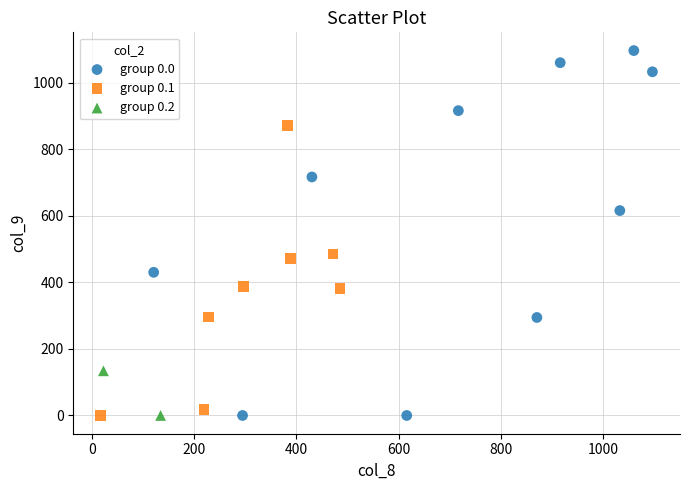

What are all the series names shown in the legend?

group 0.0, group 0.1, group 0.2